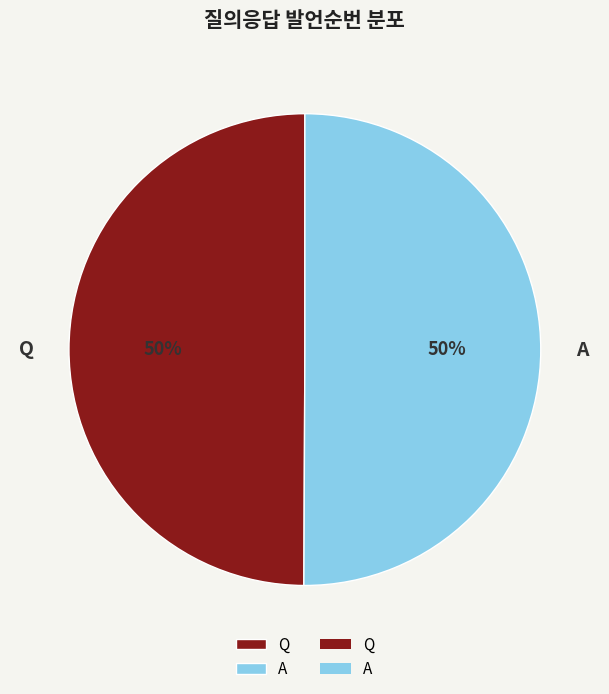

Is the sum of Q and A greater than half?

Yes